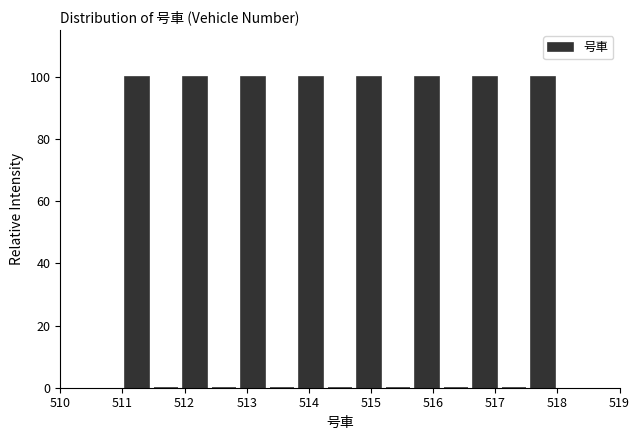

Reading left to right, transcribe this chart: for each bar, give the range it covers on the x-axis and its height. Neither the bar edges nor the heights are printed on the chart, so give them approximately, as read against the axes.

511.0 to 511.5: 100
511.5 to 511.9: 0
511.9 to 512.4: 100
512.4 to 512.9: 0
512.9 to 513.3: 100
513.3 to 513.8: 0
513.8 to 514.3: 100
514.3 to 514.7: 0
514.7 to 515.2: 100
515.2 to 515.7: 0
515.7 to 516.1: 100
516.1 to 516.6: 0
516.6 to 517.1: 100
517.1 to 517.5: 0
517.5 to 518.0: 100